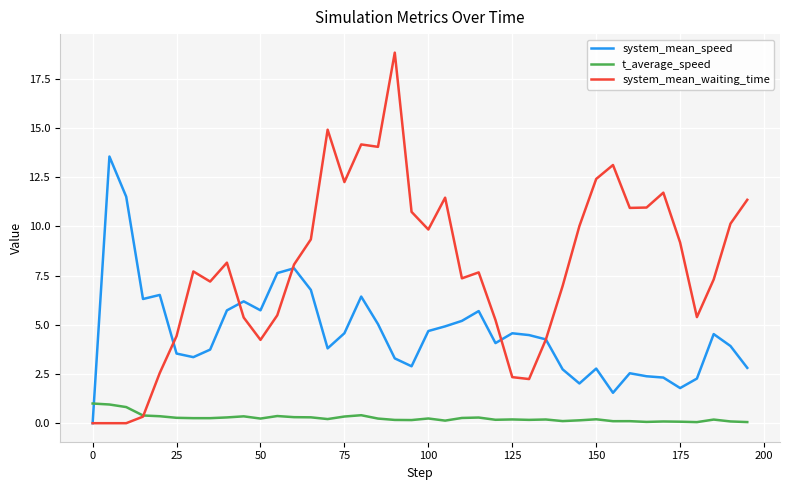

What is the sum of all system_mean_speed values?

184.1